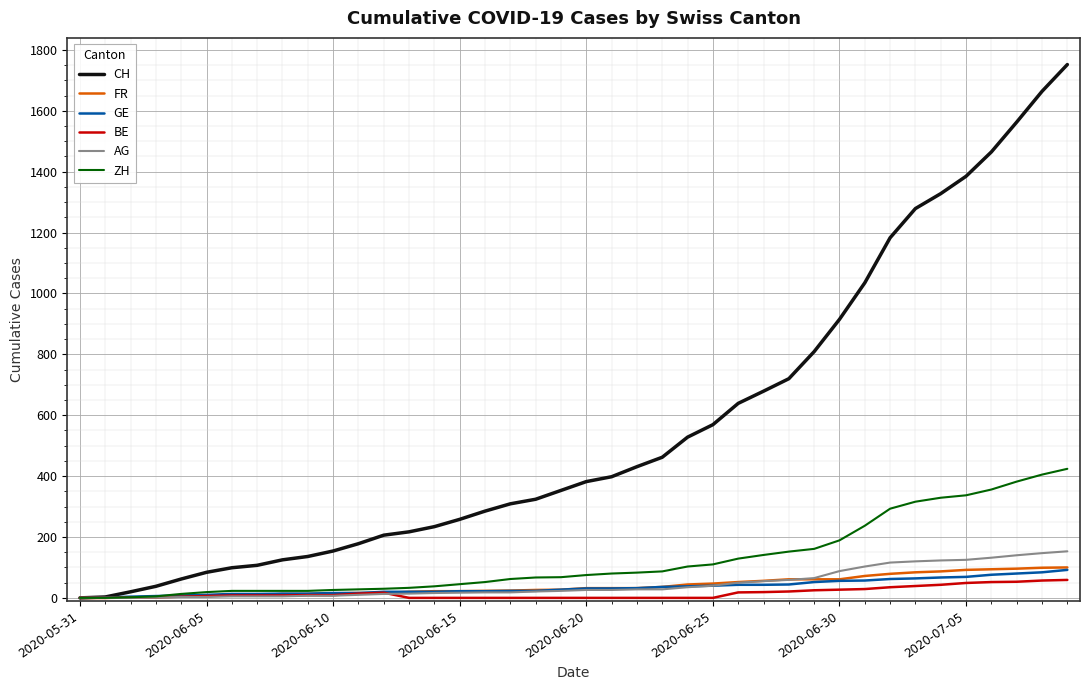

Which series has the largest total across all categories?

CH